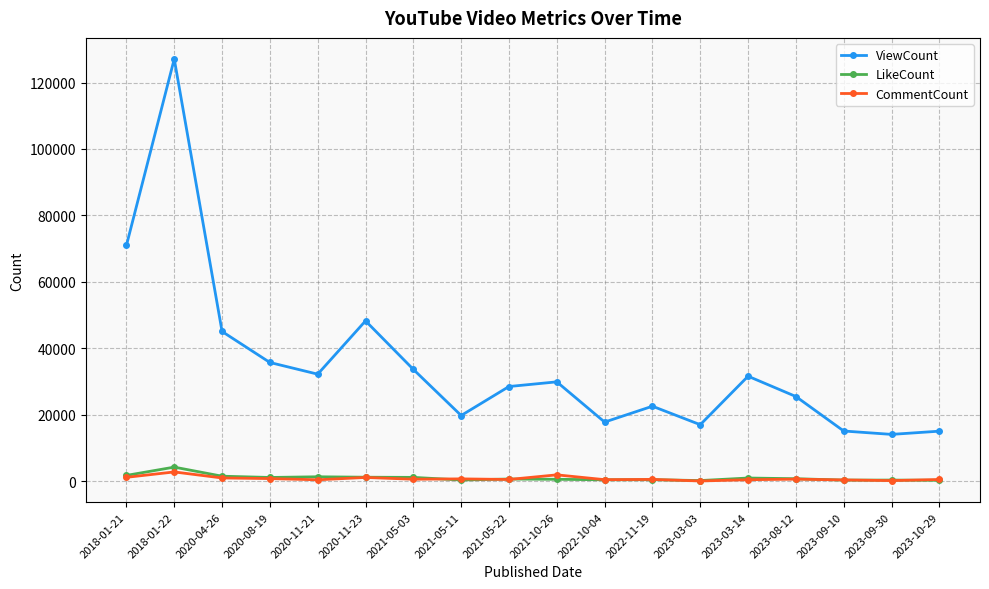

Which series has the largest range (max minus min)?

ViewCount